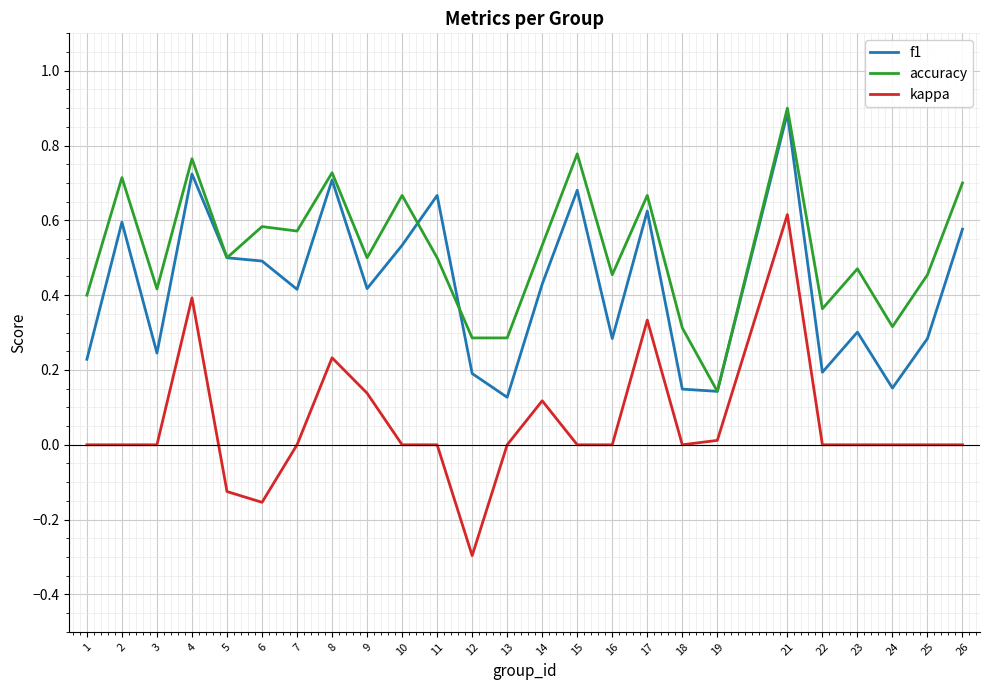

Which series has the widest spread of values?

kappa